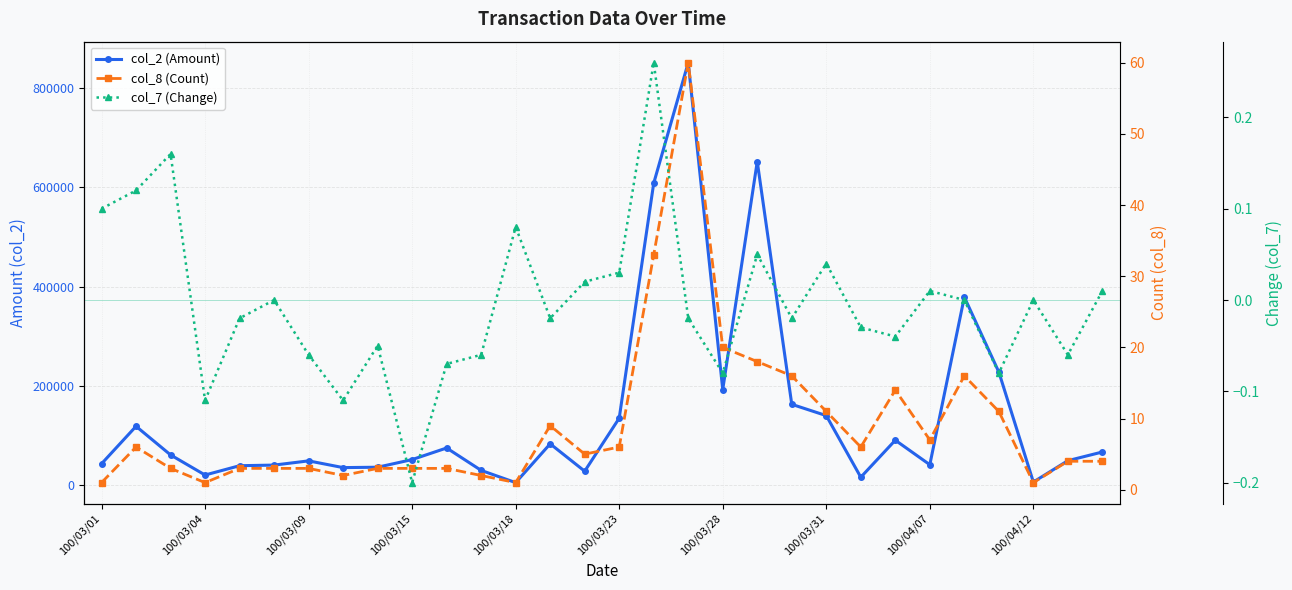

How many categories are shown in the chart?

30